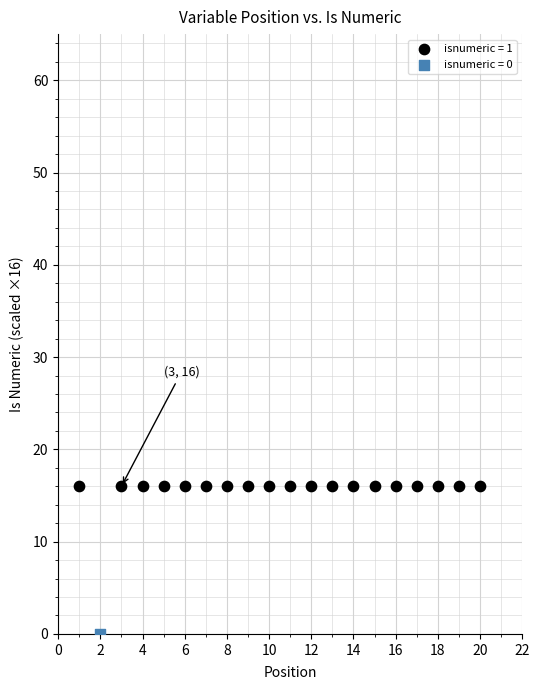

What are all the series names shown in the legend?

isnumeric = 1, isnumeric = 0